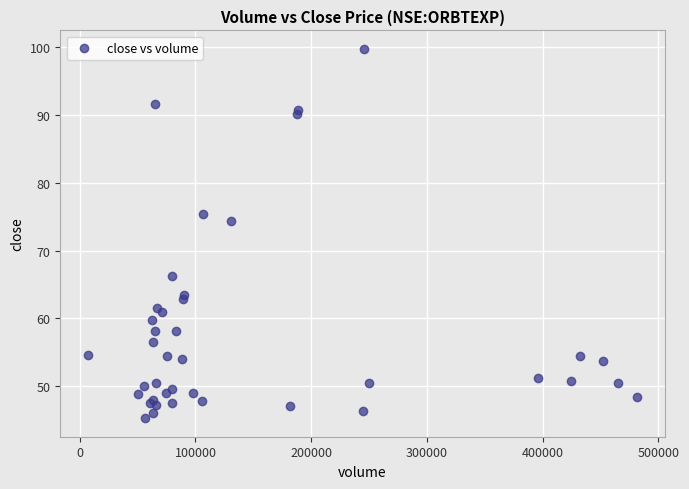

What Y value in the scatter plot is closest to 72?

74.3